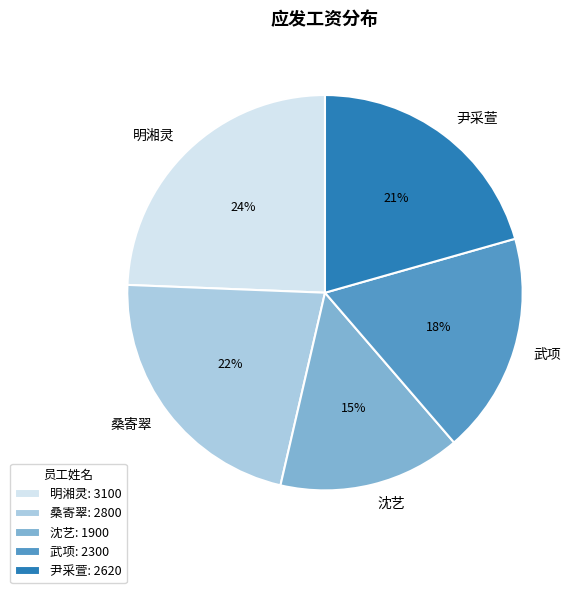

To the nearest percent, what is the difference between the 桑寄翠 and 尹采萱 slice percentages?

1%